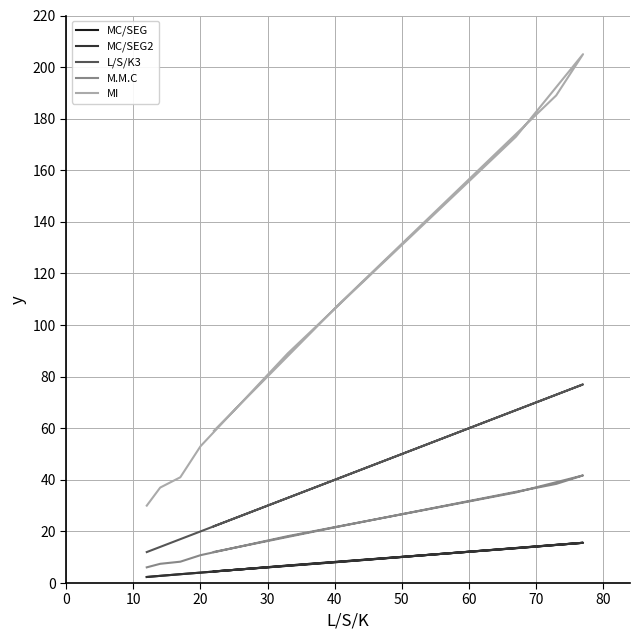

True or false: M.M.C and MC/SEG cross at least once.

False